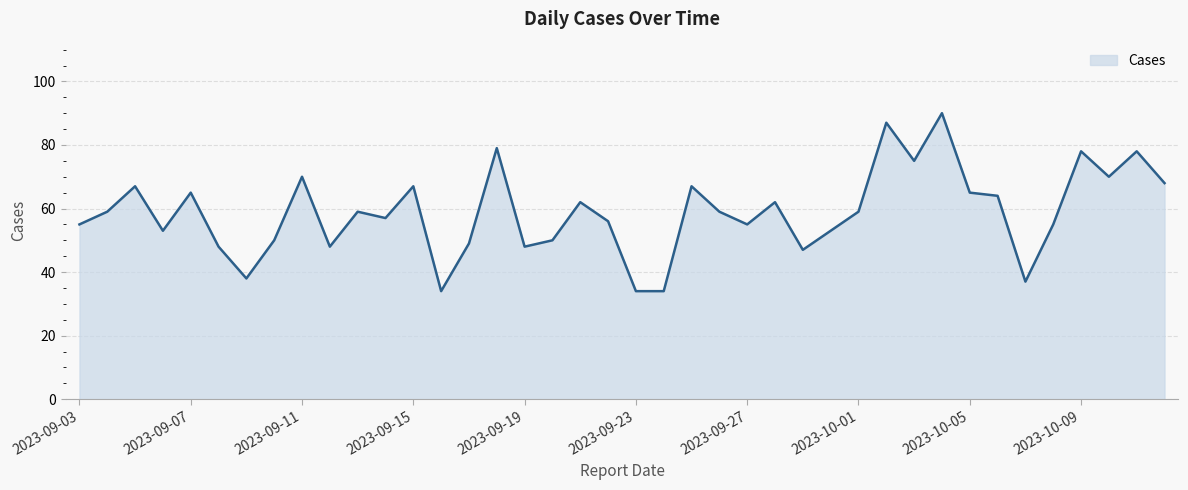

What is the maximum value shown in the chart?

90